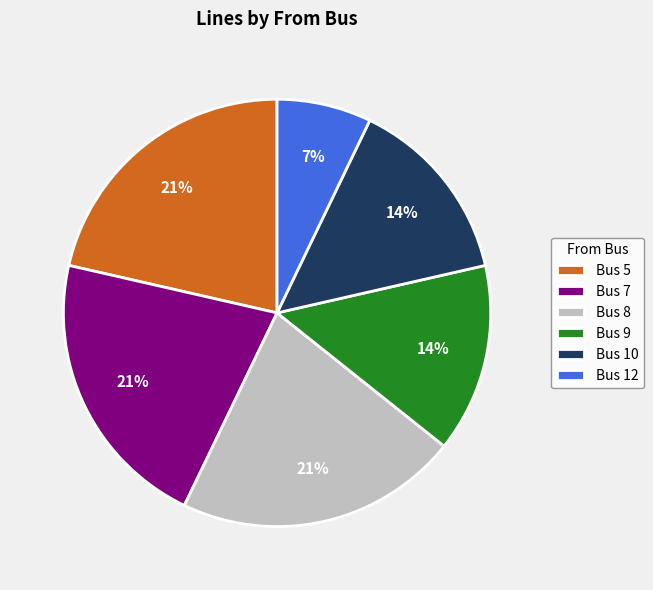

How many segments does this pie chart have?

6